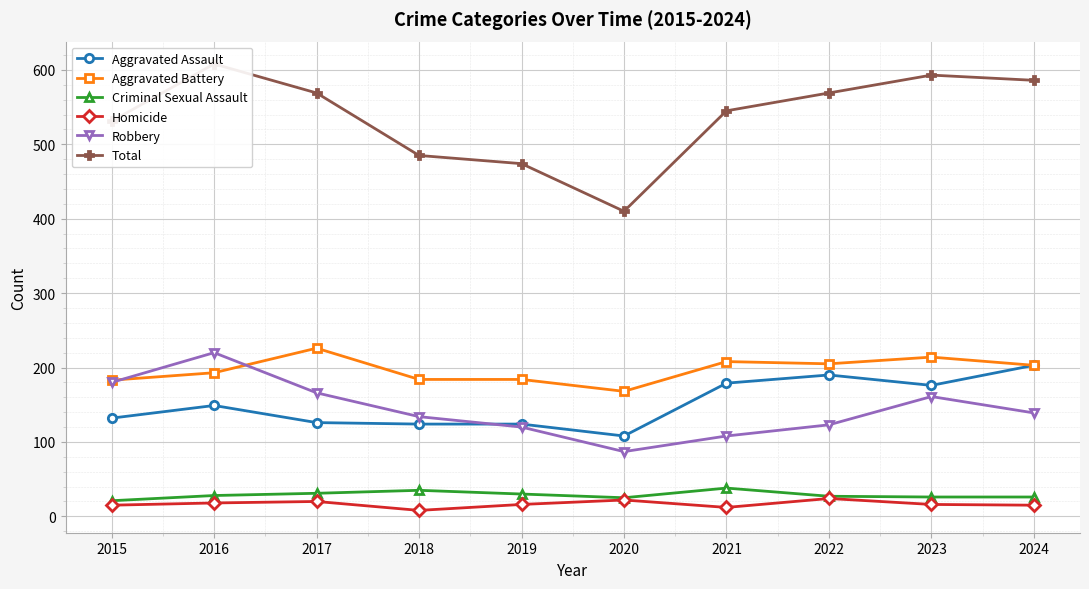

True or false: Robbery has a value of 166 at 2017.

True